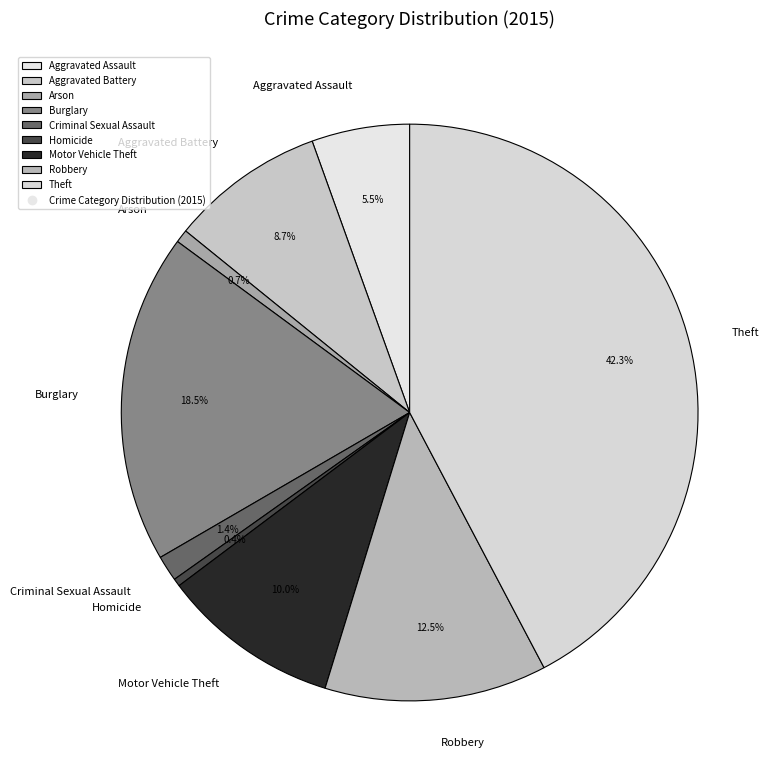

How many segments does this pie chart have?

9